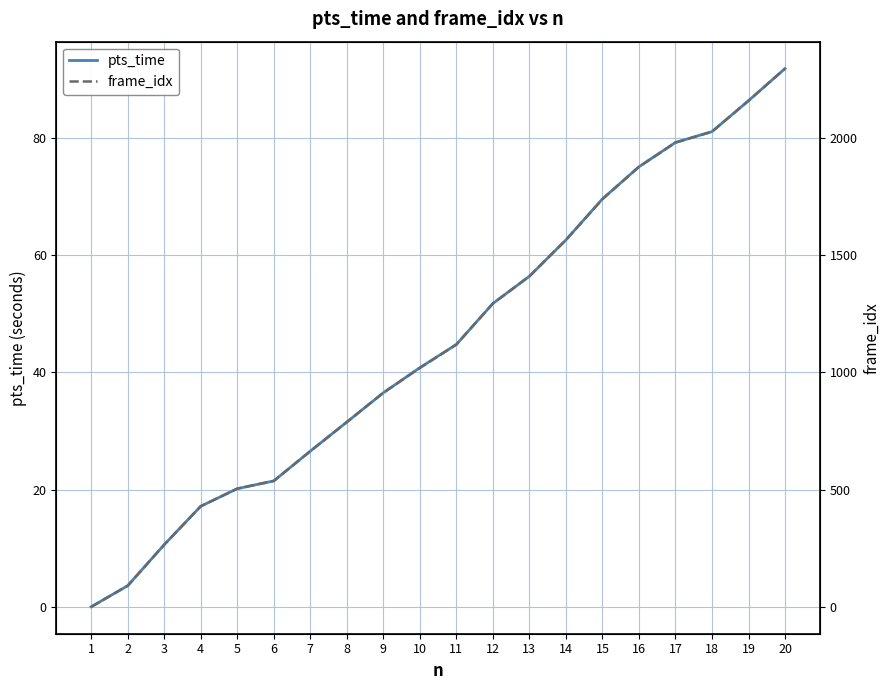

At which category is the sum across all series the highest?

20